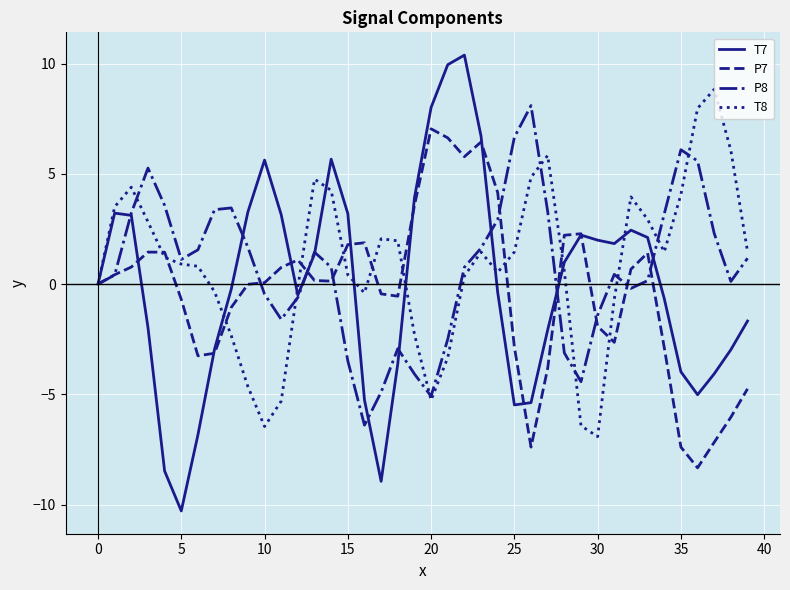

Which series has the largest range (max minus min)?

T7